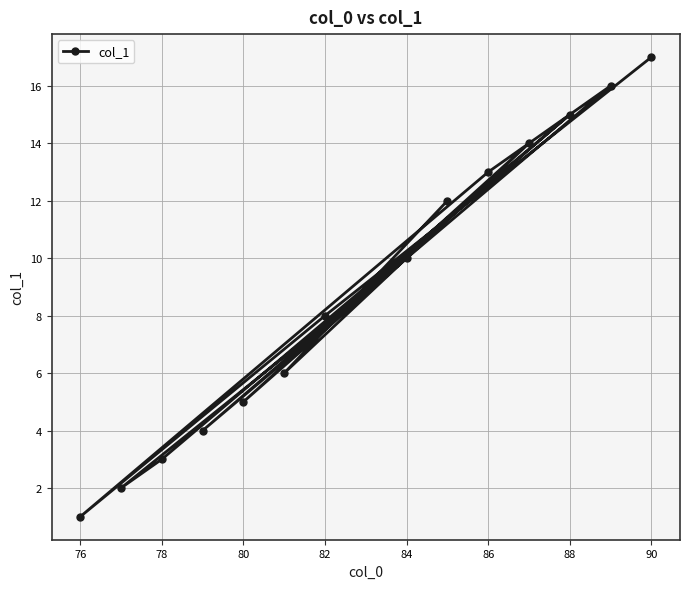

Is it true that the value at 80 is 2?

False